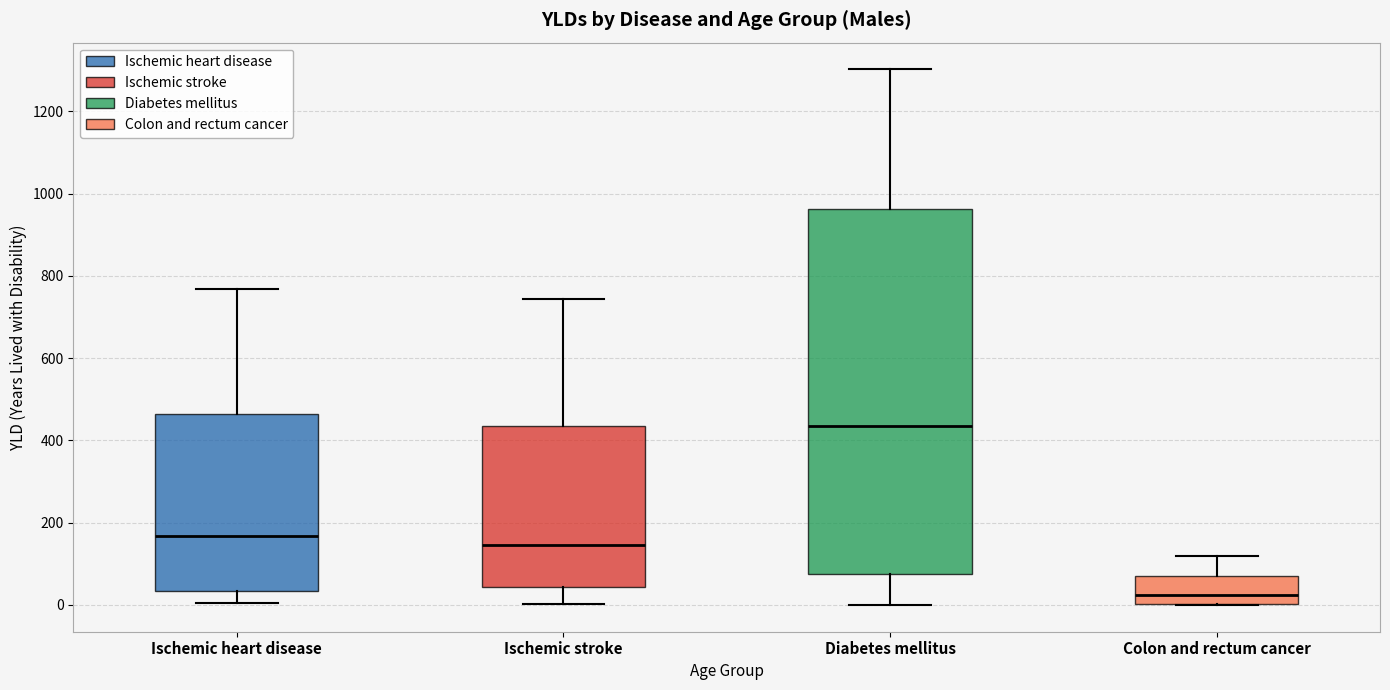

Where is the upper edge of the box for Ischemic heart disease on the y-axis? The values are not printed on the chart, so give them approximately, as read against the axis.

460